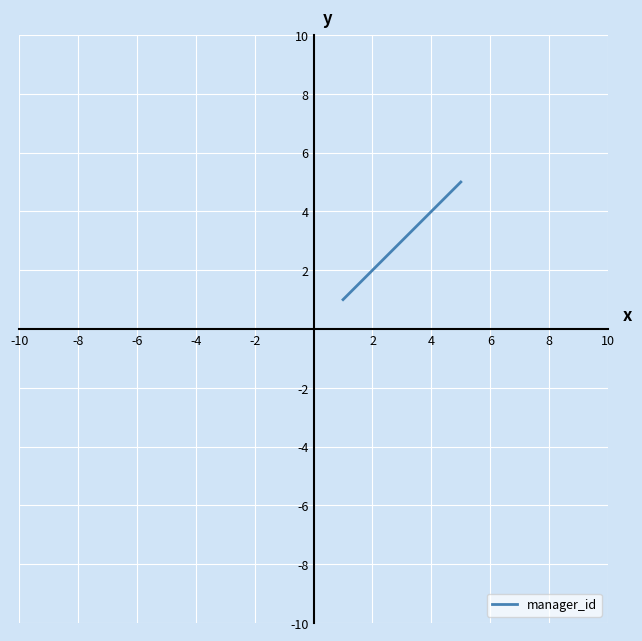

True or false: the data has more than 1 interior local peaks.

False